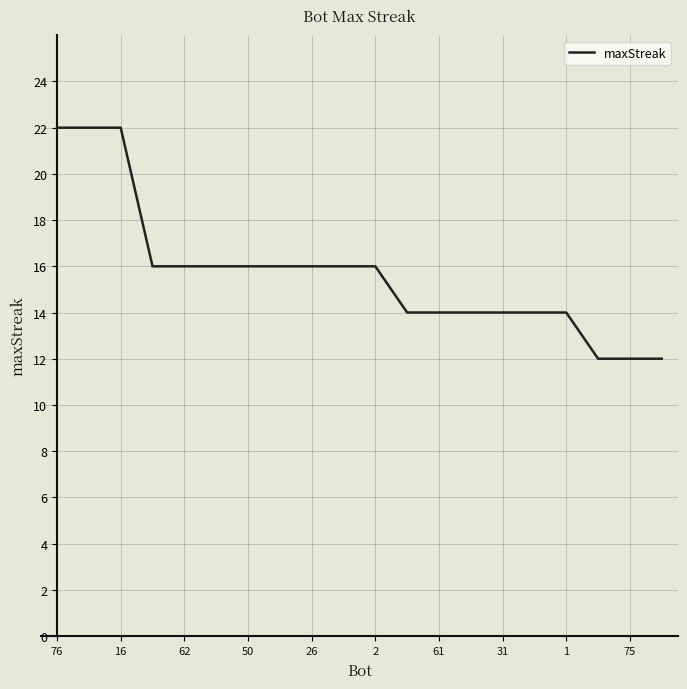

Does the chart have visible grid lines?

Yes